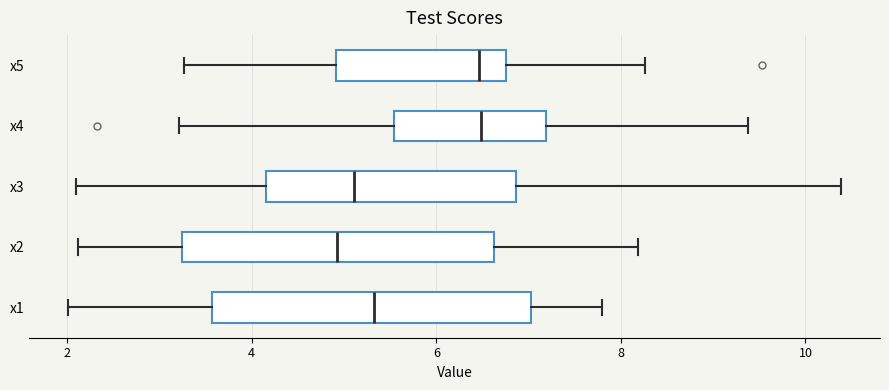

Reading bottom to top, read every box against the x-axis: the position of its median line, the range the box covers, and the ends of its whiskers. The values are not printed on the chart, so give them approximately, as read against the axis.

x1: median 5.4, box 3.6 to 7.0, whiskers 2.0 to 7.8
x2: median 5.0, box 3.2 to 6.6, whiskers 2.2 to 8.2
x3: median 5.2, box 4.2 to 6.8, whiskers 2.2 to 10.4
x4: median 6.4, box 5.6 to 7.2, whiskers 3.2 to 9.4
x5: median 6.4, box 5.0 to 6.8, whiskers 3.2 to 8.2